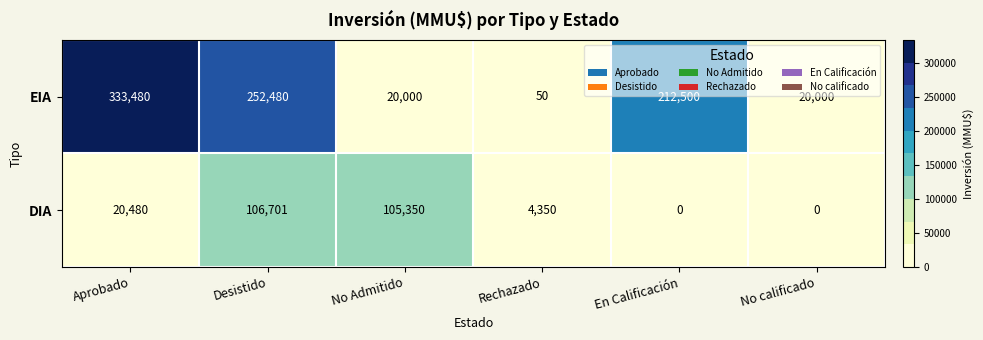

What is the total value across all series at Aprobado?

353960